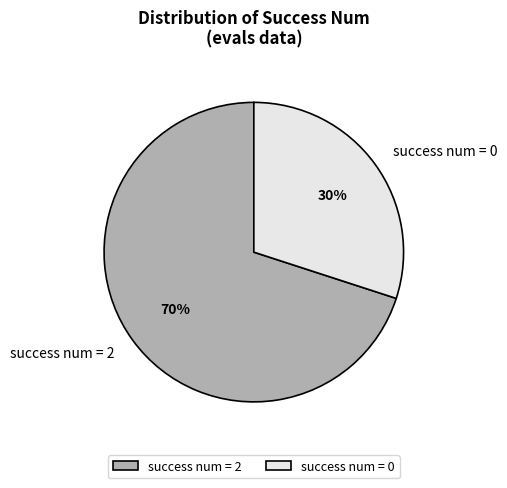

Does any single category account for the majority?

Yes